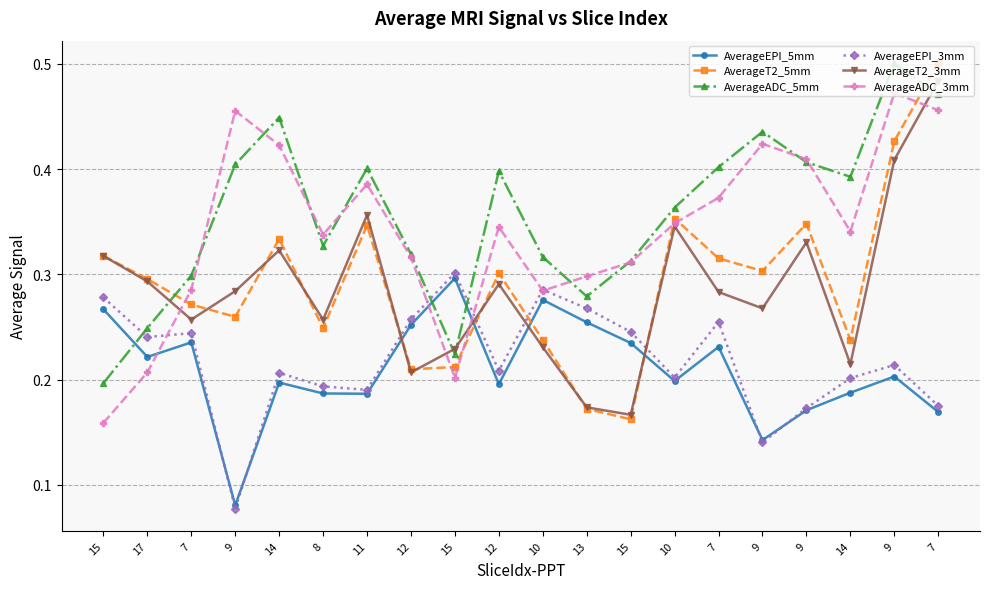

How many series are shown in this chart?

6